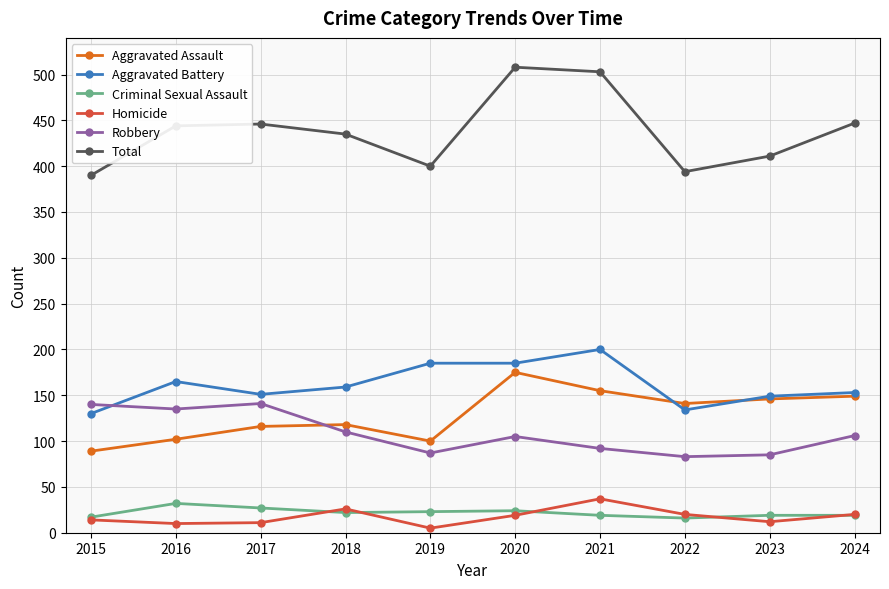

Read the Aggravated Battery value at 2021, to the nearest 5.

200